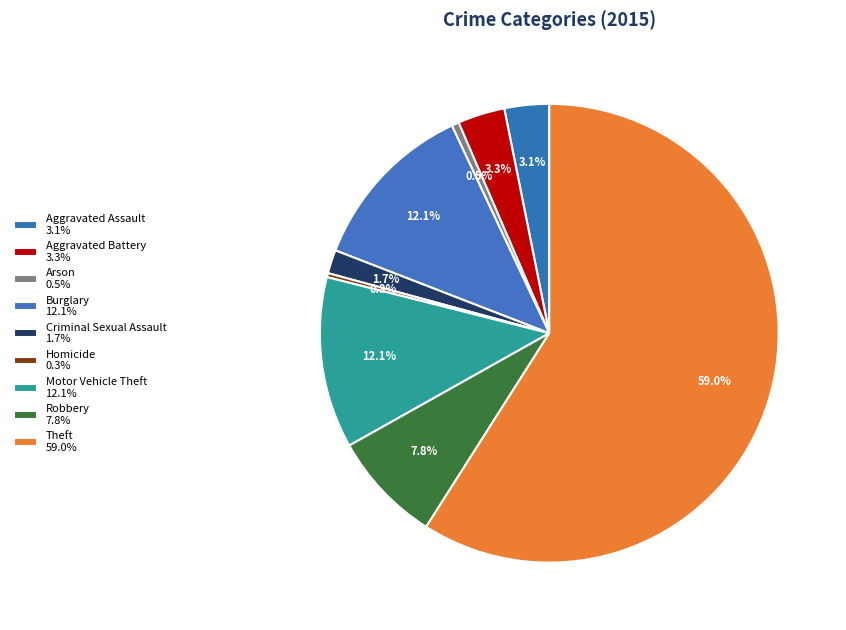

Is there a majority slice in this chart?

Yes